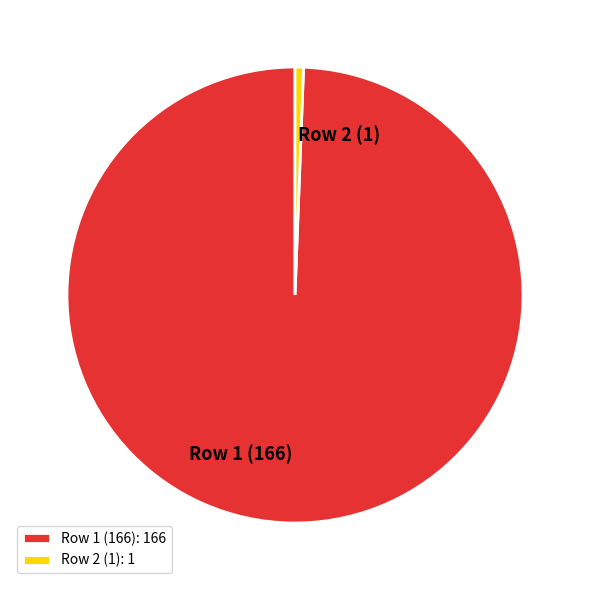

Does Row 1 (166) account for over 50% of the chart?

Yes